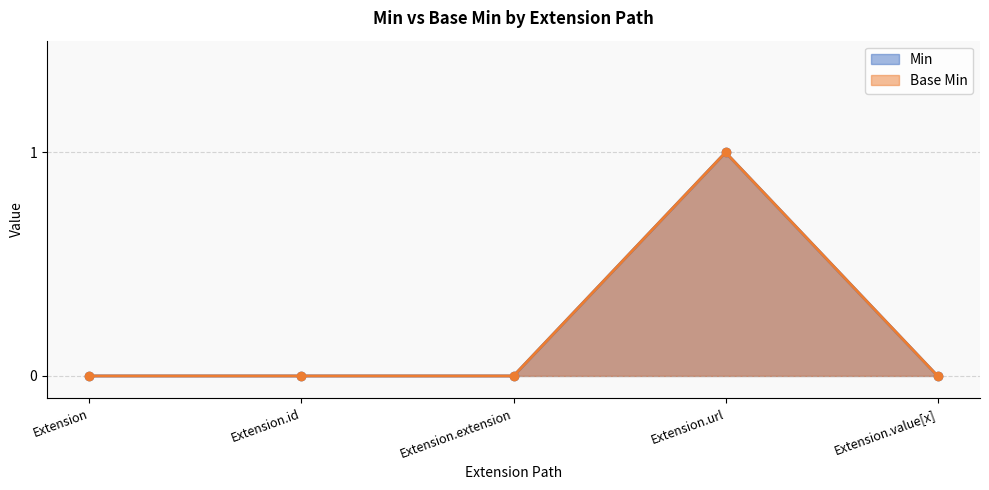

What is the sum of all Base Min values?

1